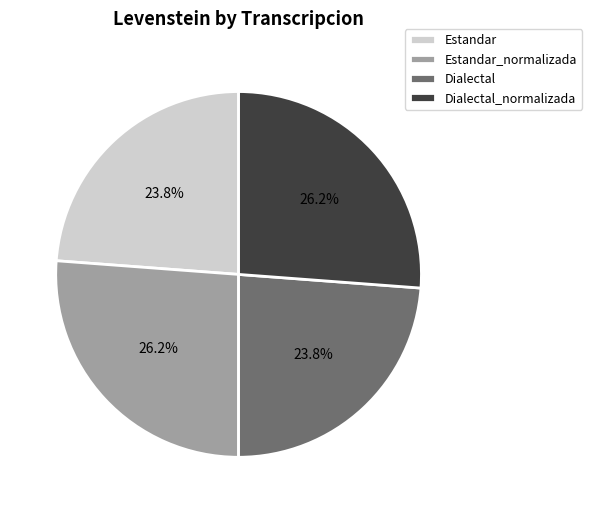

Which has a higher value, Estandar or Estandar_normalizada?

Estandar_normalizada